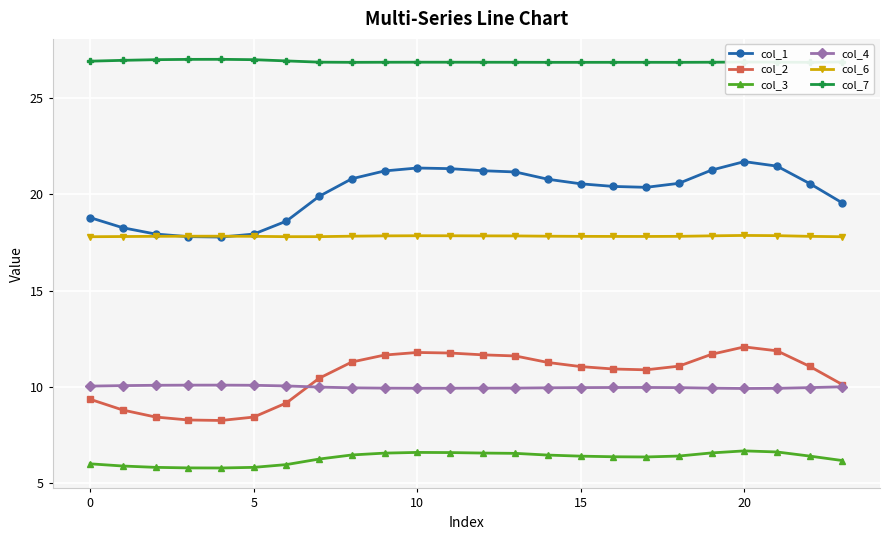

True or false: col_1 and col_4 cross at least once.

False